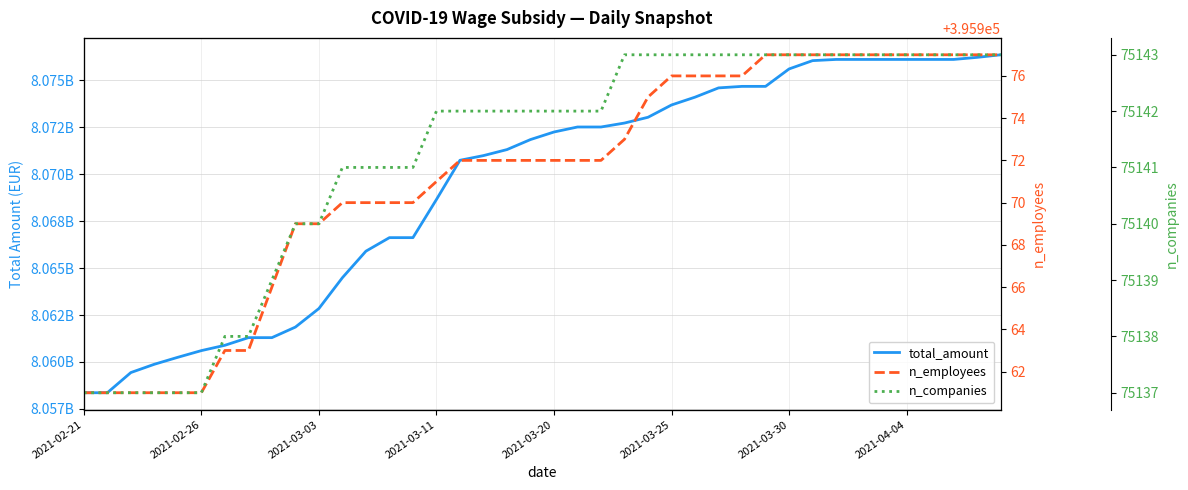

What is the average value of the total_amount series?

8069449460